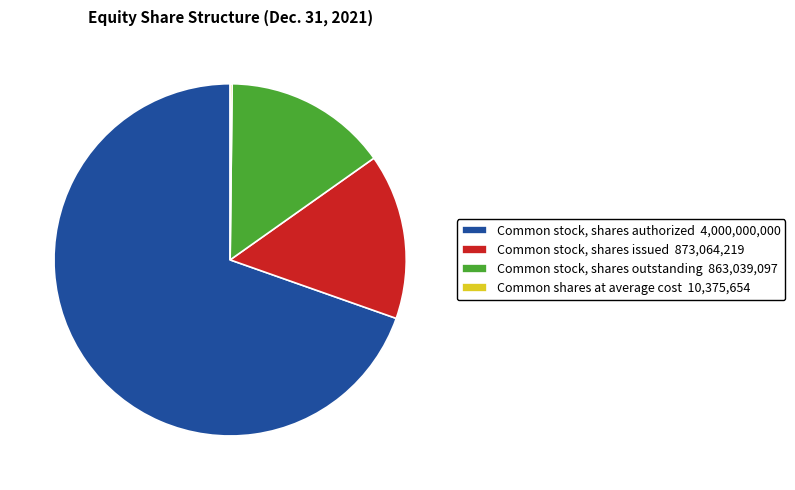

Is Common stock, shares authorized 4,000,000,000 the majority of the pie?

Yes